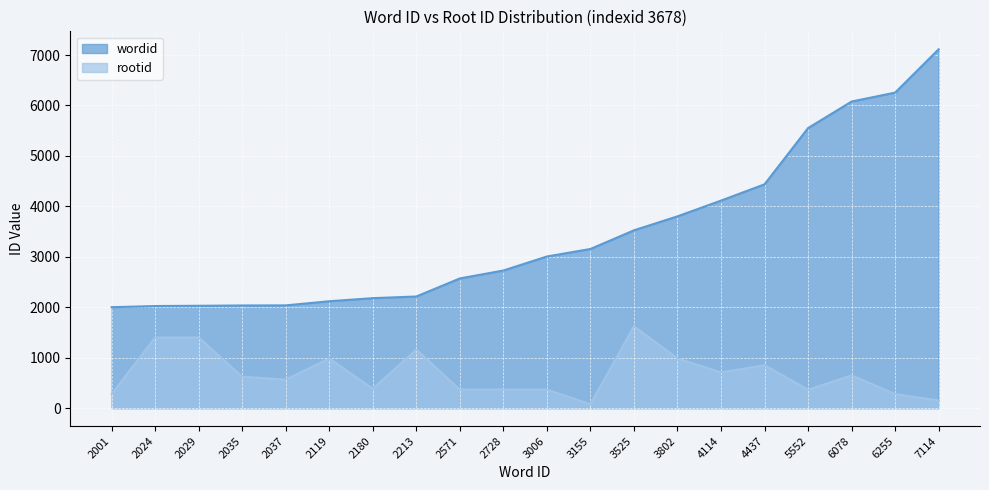

Reading left to right, what are all the values shown in this chart?

wordid: 2001	2024	2029	2035	2037	2119	2180	2213	2571	2728	3006	3155	3525	3802	4114	4437	5552	6078	6255	7114
rootid: 279	1400	1400	623	565	984	384	1159	367	369	367	77	1622	984	708	850	365	649	277	151